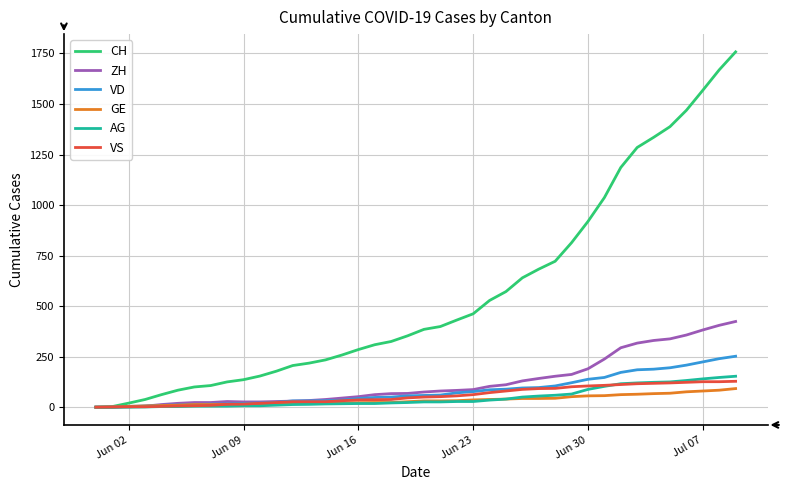

What is the highest value of the VS series?

128